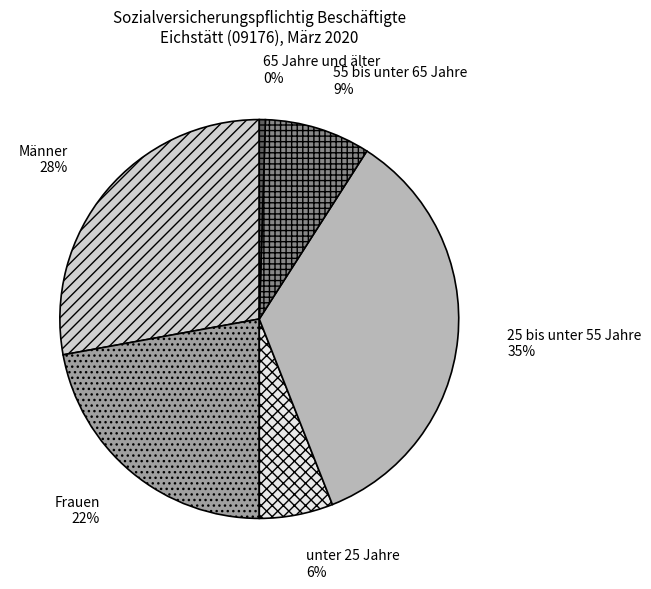

Is it true that Männer is 28% of the pie?

True